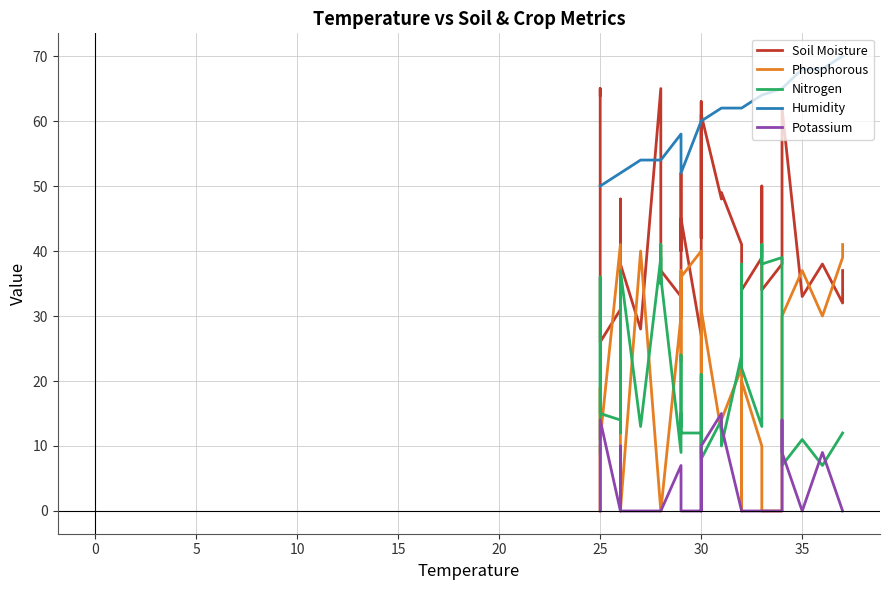

How many categories are shown in the chart?

40